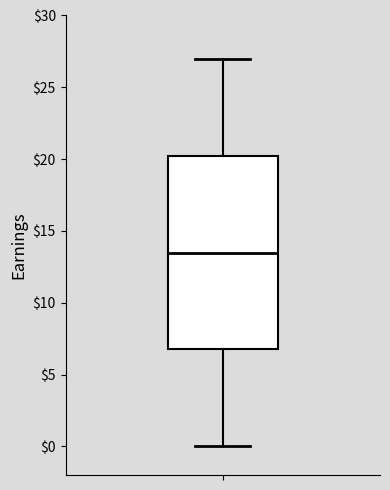

Read this box plot against the y-axis: the position of the median line, the range covered by the box, and the ends of both whiskers. The values are not printed on the chart, so give them approximately, as read against the axis.

median 13.5, box 7.0 to 20.5, whiskers 0.0 to 27.0